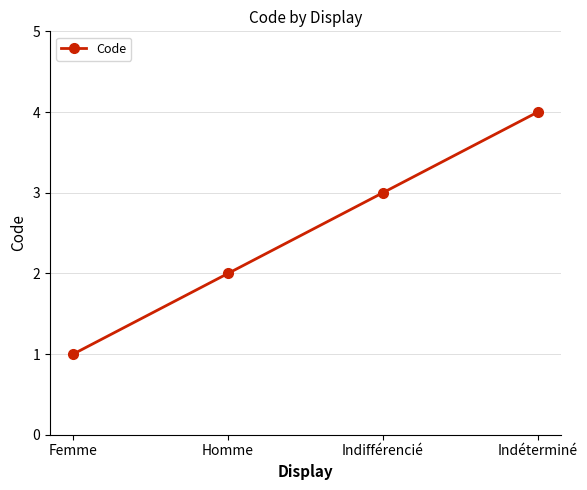

True or false: the data shows 4 at Indéterminé.

True